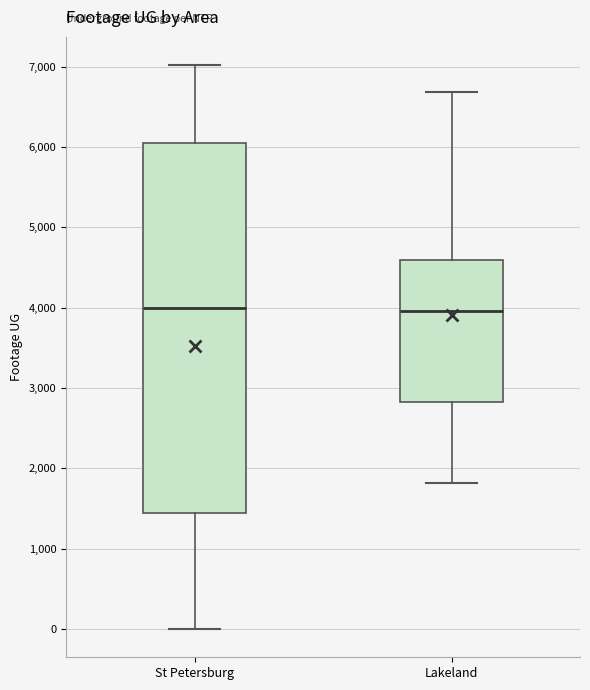

Where does the lower whisker of the box for Lakeland end on the y-axis? The values are not printed on the chart, so give them approximately, as read against the axis.

1800